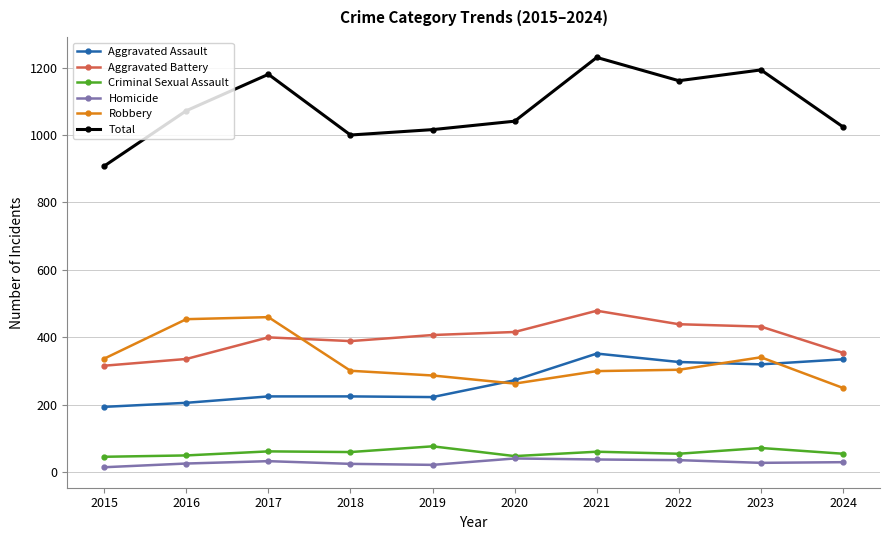

What is the lowest value of the Aggravated Battery series?

316